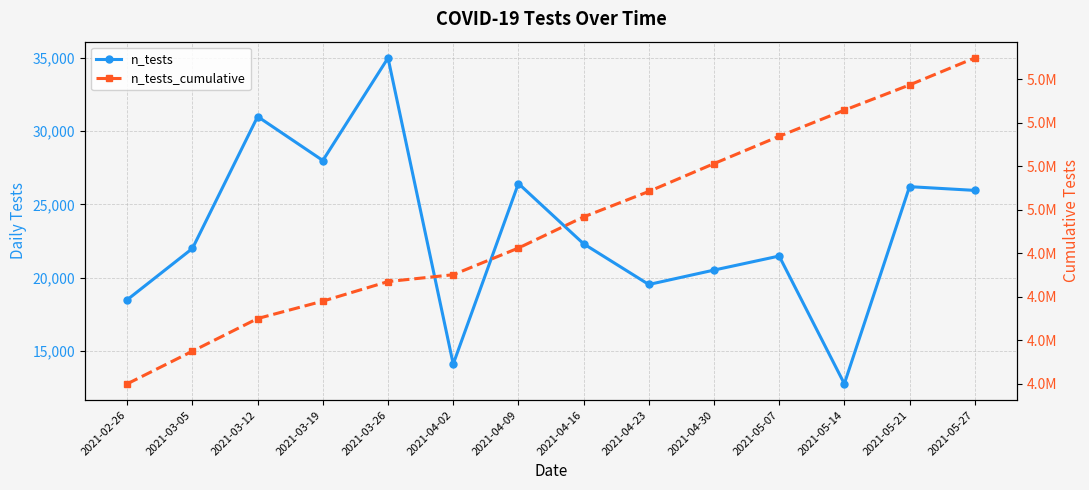

How many data points in n_tests are above 22316?

6